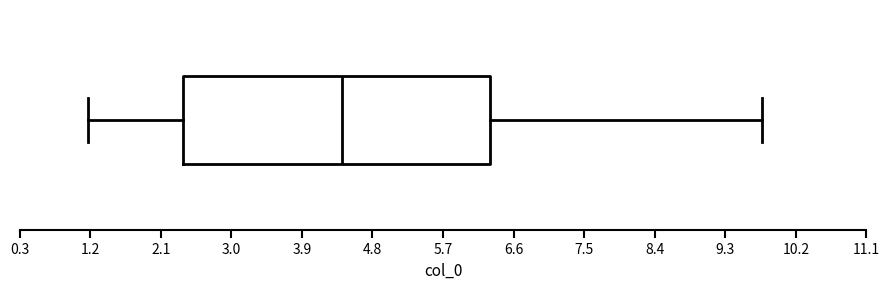

Transcribe this box plot: give where the median line is, the range the box spans, and where the two whiskers end, as read against the x-axis. The values are not printed on the chart, so give them approximately, as read against the axis.

median 4.4, box 2.4 to 6.3, whiskers 1.2 to 9.8